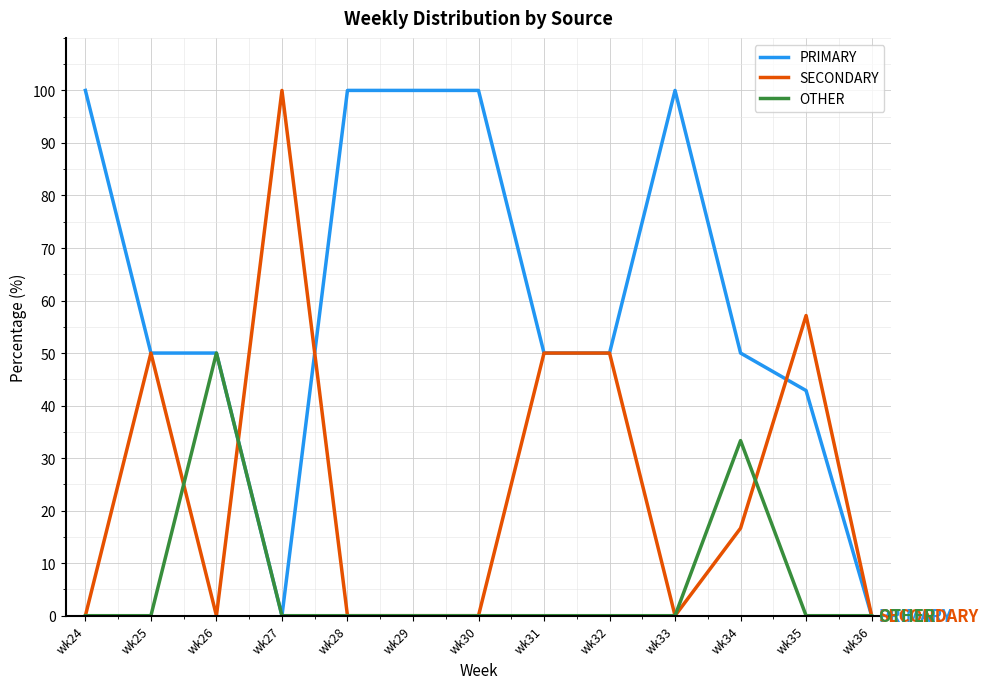

What is the greatest value displayed?

100.0